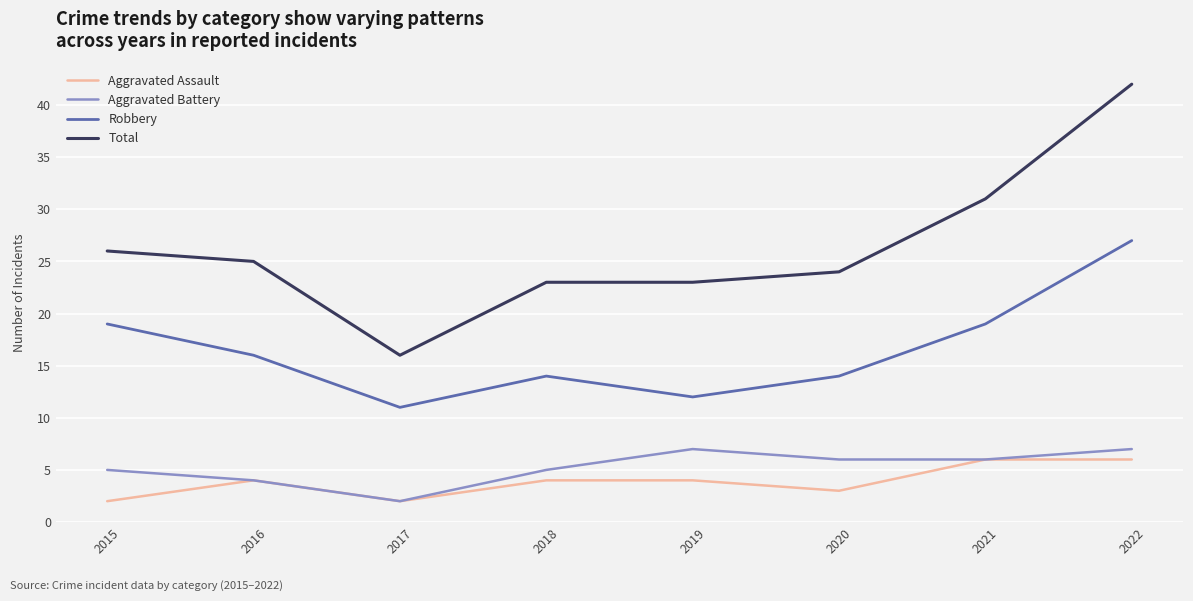

True or false: Aggravated Battery has a value of 4 at 2016.

True